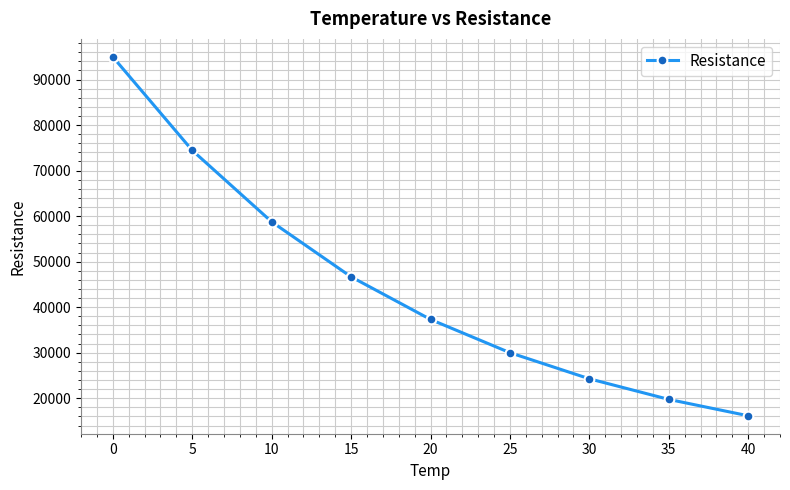

How many values are below 37303?

4